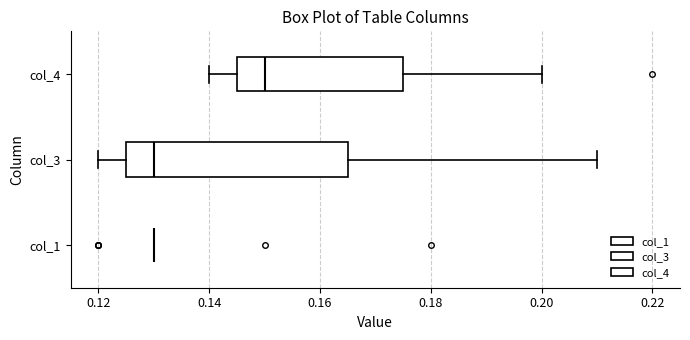

Reading bottom to top, transcribe this box plot: for each box, give where its median line is, the range the box spans, and where its two whiskers end, as read against the x-axis. The values are not printed on the chart, so give them approximately, as read against the axis.

col_1: box collapsed to a line at 0.130, whiskers 0.130 to 0.130
col_3: median 0.130, box 0.126 to 0.166, whiskers 0.120 to 0.210
col_4: median 0.150, box 0.146 to 0.176, whiskers 0.140 to 0.200